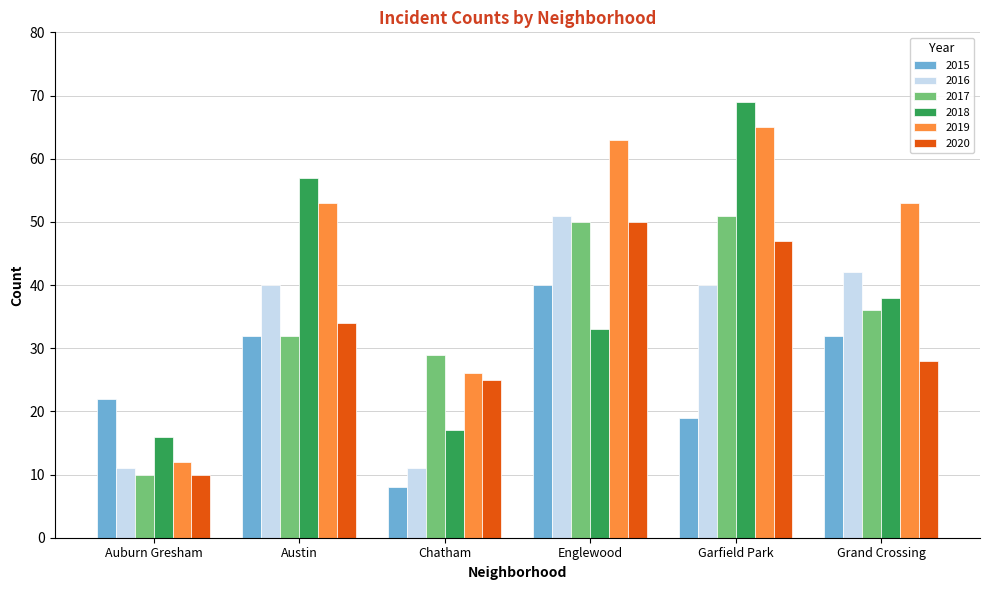

What is the difference between the 2016 values at Grand Crossing and Englewood?

9